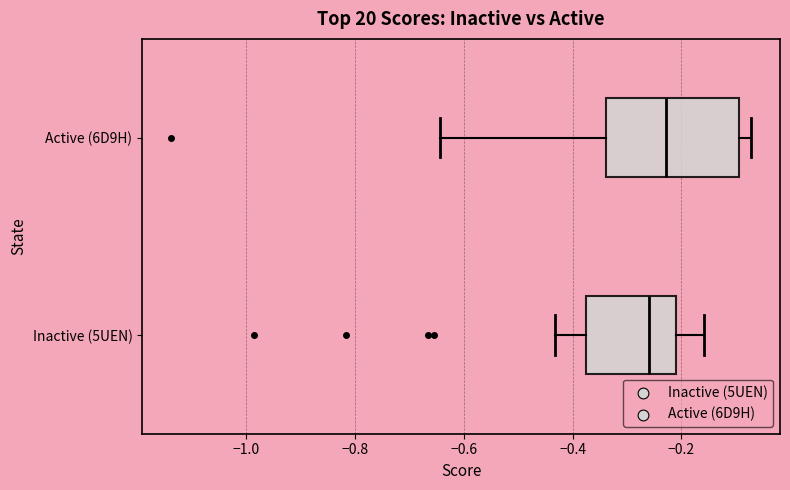

Reading bottom to top, read every box against the x-axis: the position of its median line, the range the box covers, and the ends of its whiskers. The values are not printed on the chart, so give them approximately, as read against the axis.

Inactive (5UEN): median -0.26, box -0.38 to -0.20, whiskers -0.44 to -0.16
Active (6D9H): median -0.22, box -0.34 to -0.10, whiskers -0.64 to -0.08